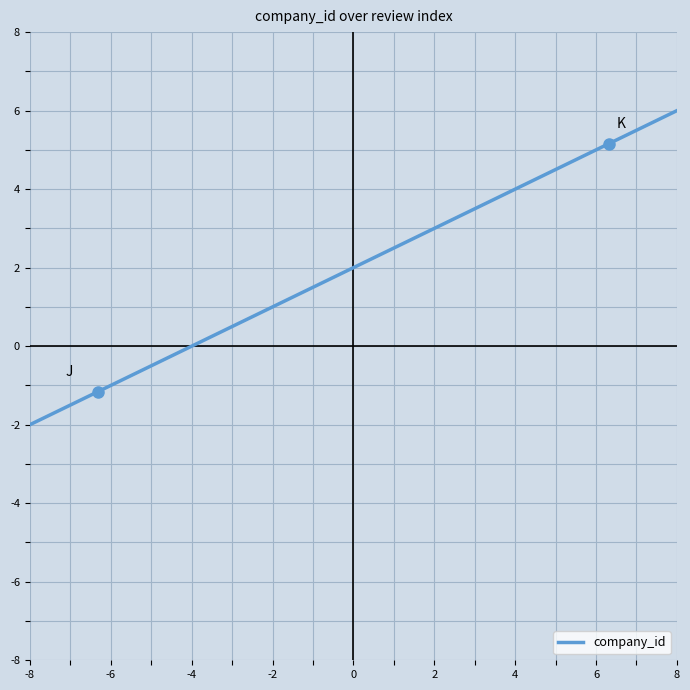

Does the chart display data point markers on the line(s)?

No